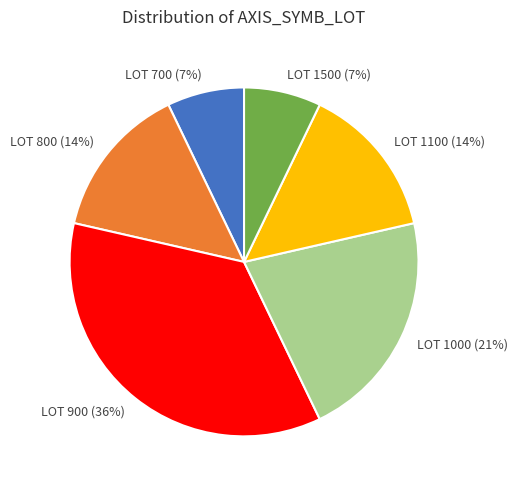

Does any single category account for the majority?

No